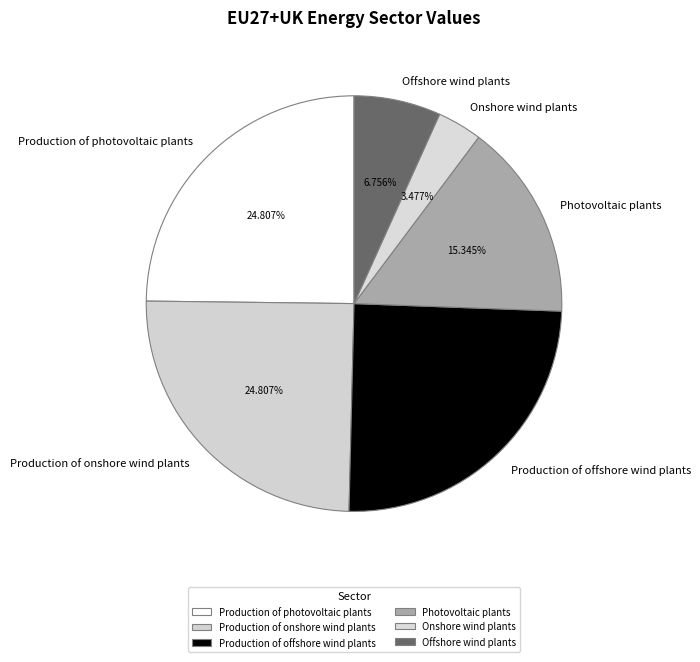

The Production of onshore wind plants slice represents 25% of the pie. True or false?

True